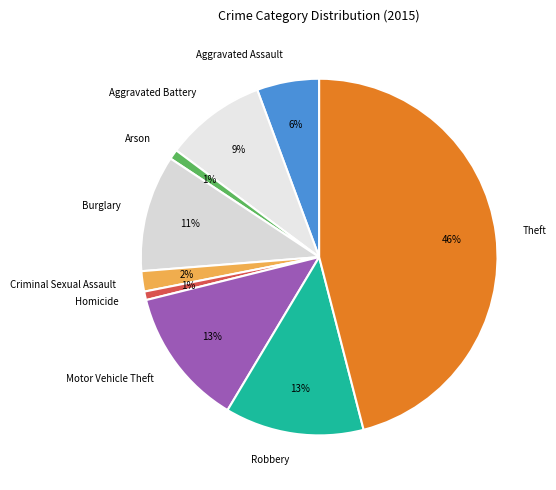

To the nearest percent, what is the difference between the Aggravated Assault and Homicide slice percentages?

5%